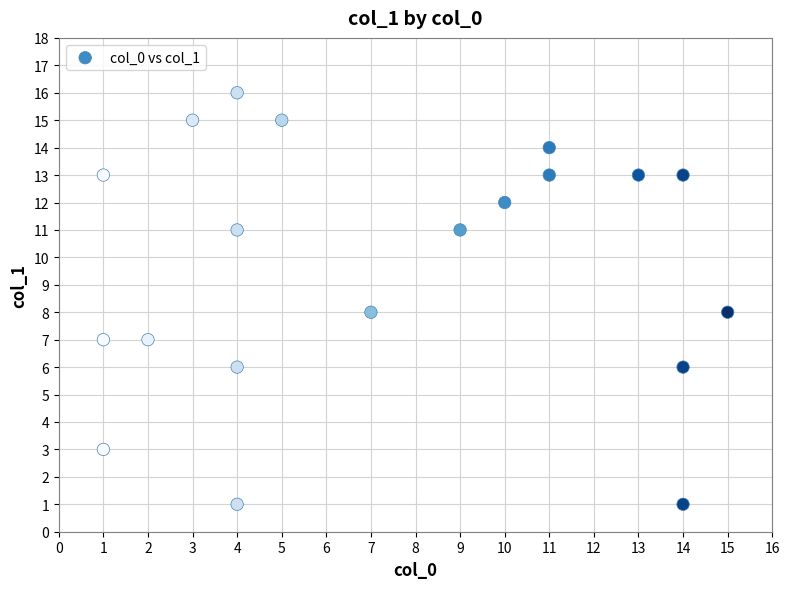

What is the range of X values (max minus min)?

14